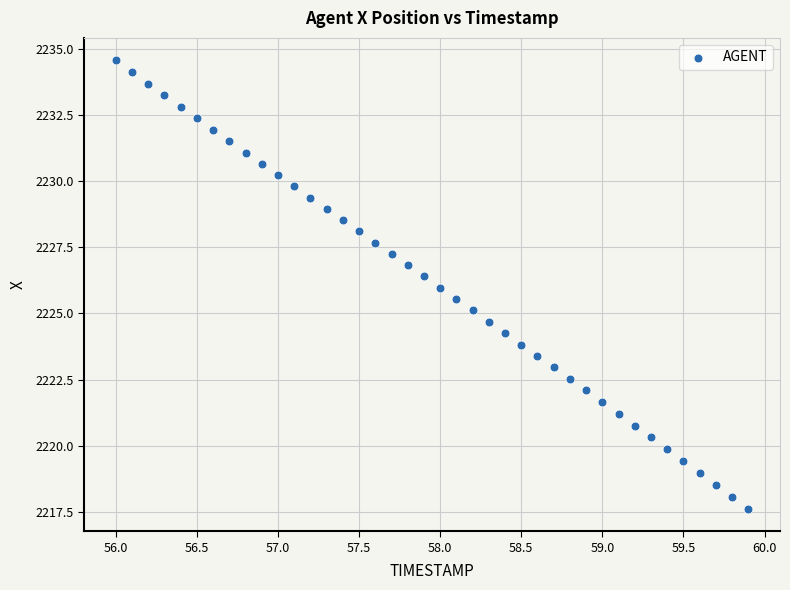

What is the range of X values (max minus min)?

3.9